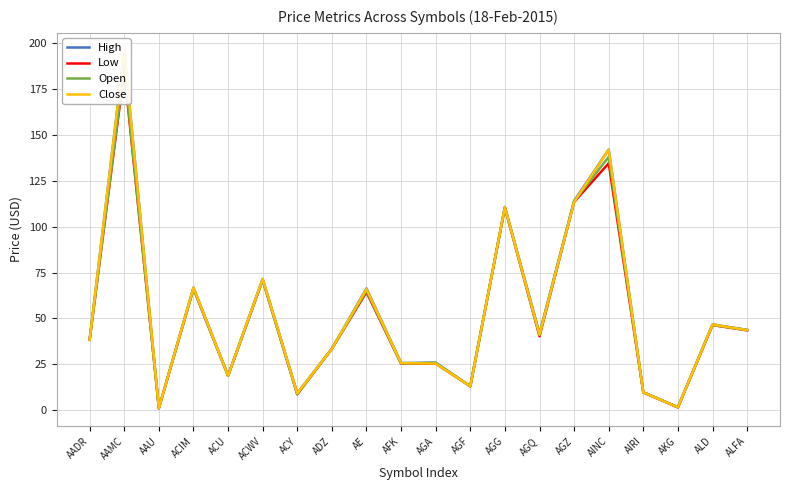

What is the difference between the maximum and minimum values in the High series?

194.7